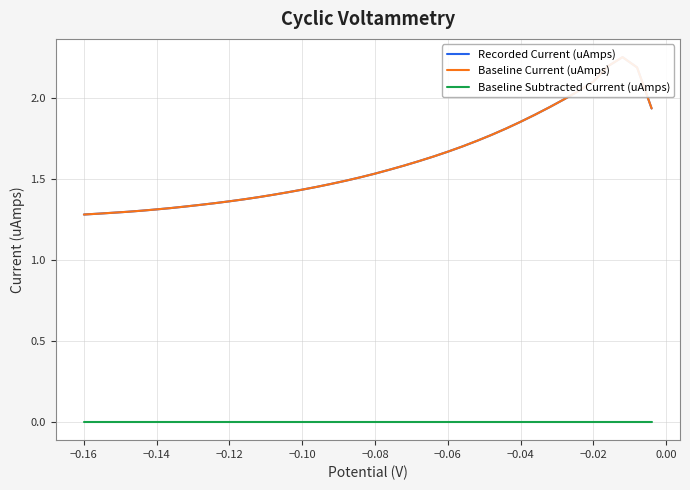

Does the chart have visible grid lines?

Yes